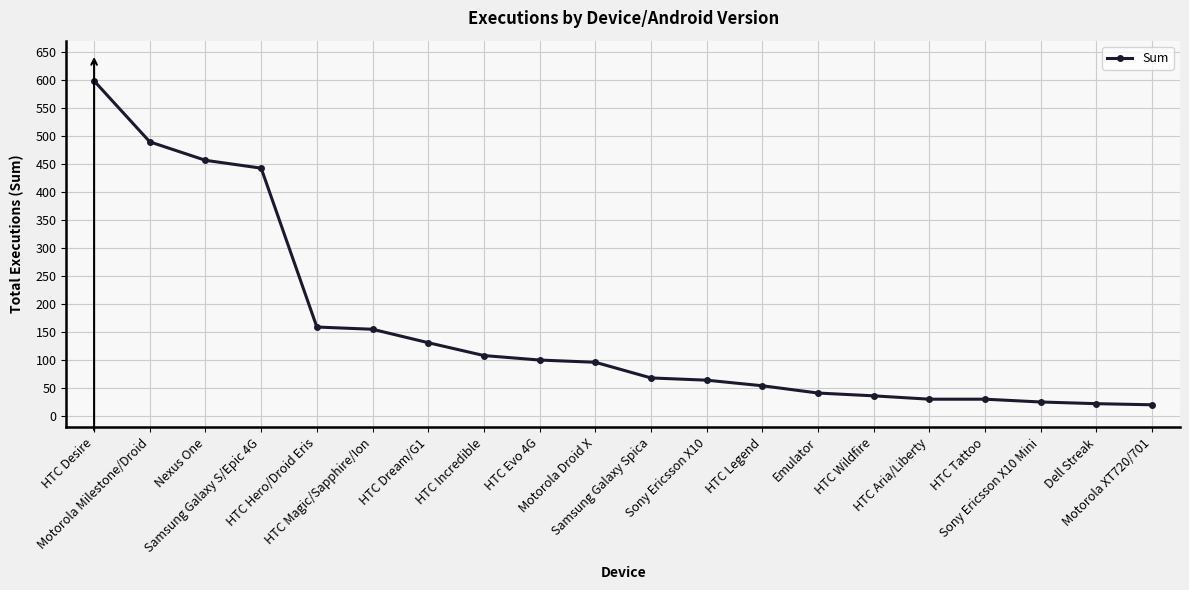

What is the change in value from HTC Dream/G1 to HTC Legend?

-77